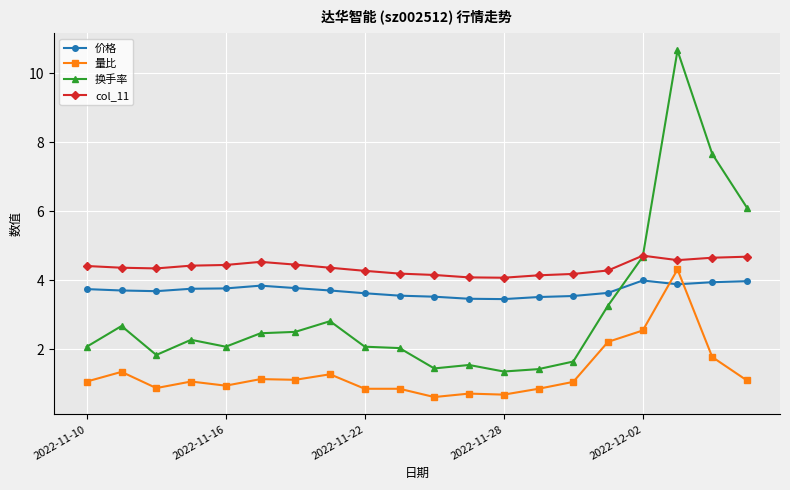

What is the value of the 价格 point at the 16th from the left?

3.6